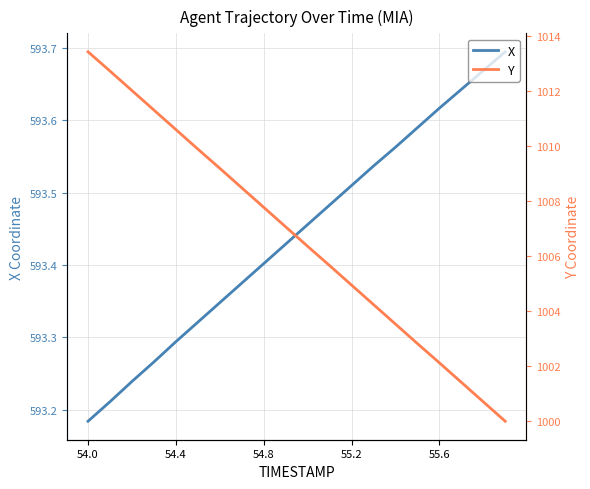

At which label is X closest to 593?

54.0